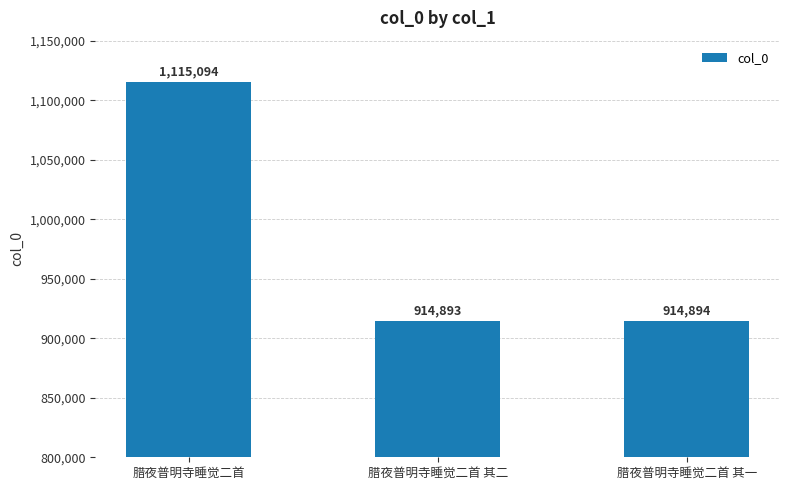

What is the change in value from 腊夜普明寺睡觉二首 to 腊夜普明寺睡觉二首 其一?

-200200